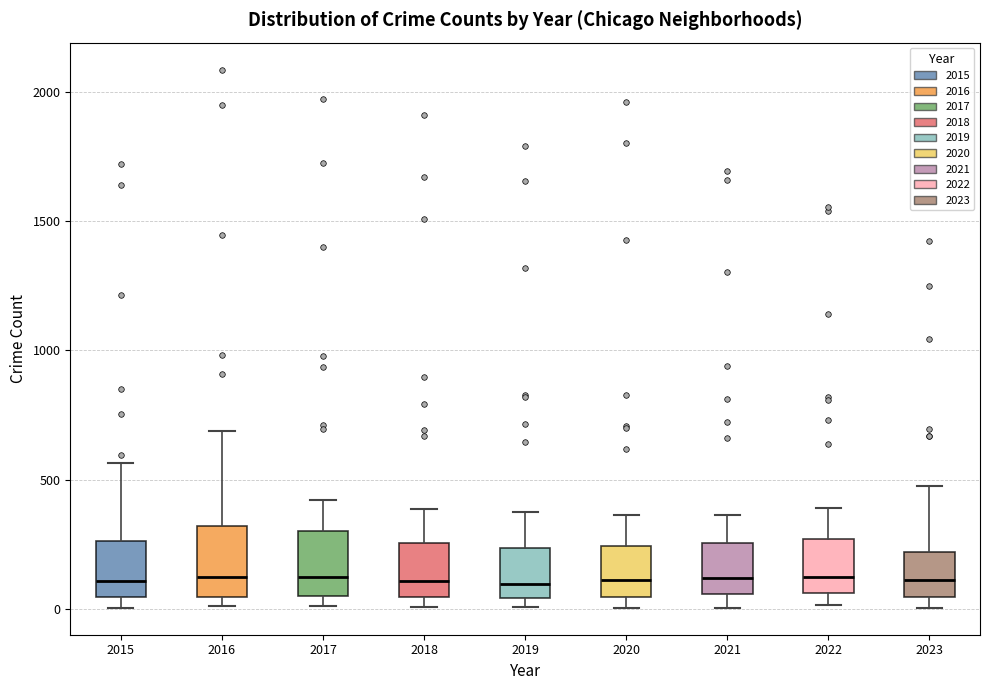

Where does the upper whisker of the box at x = 2022 end on the y-axis? The values are not printed on the chart, so give them approximately, as read against the axis.

400